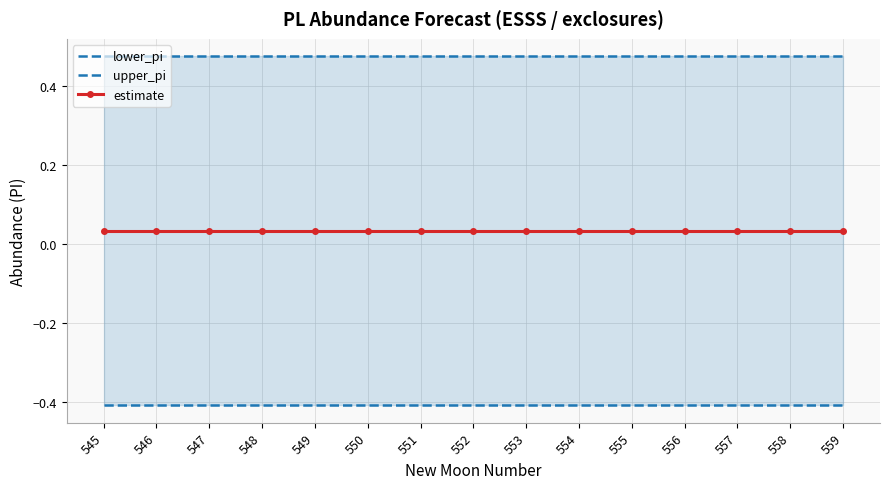

Which series has the widest spread of values?

lower_pi